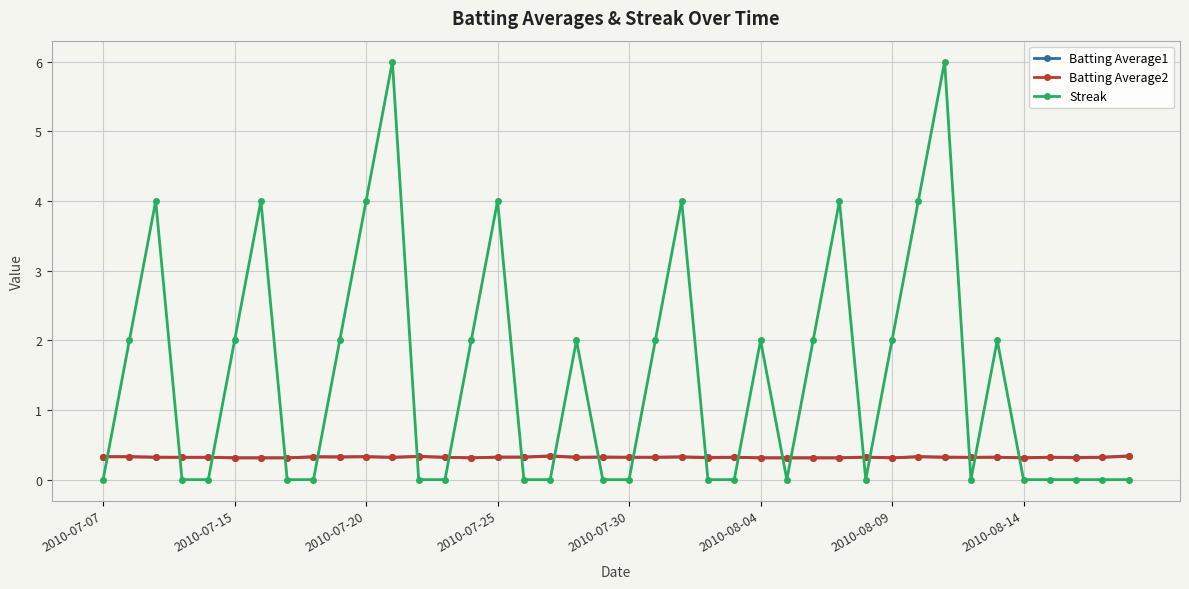

True or false: Batting Average2 has more than 2 interior local peaks.

True